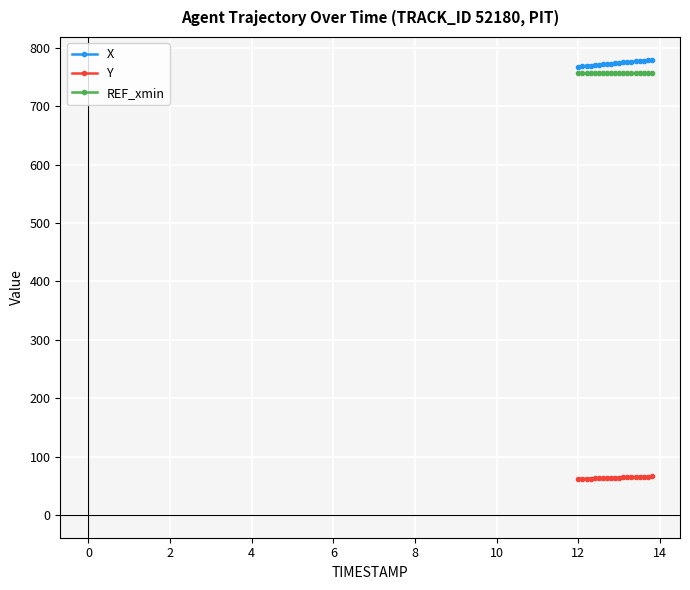

True or false: X and REF_xmin cross at least once.

False